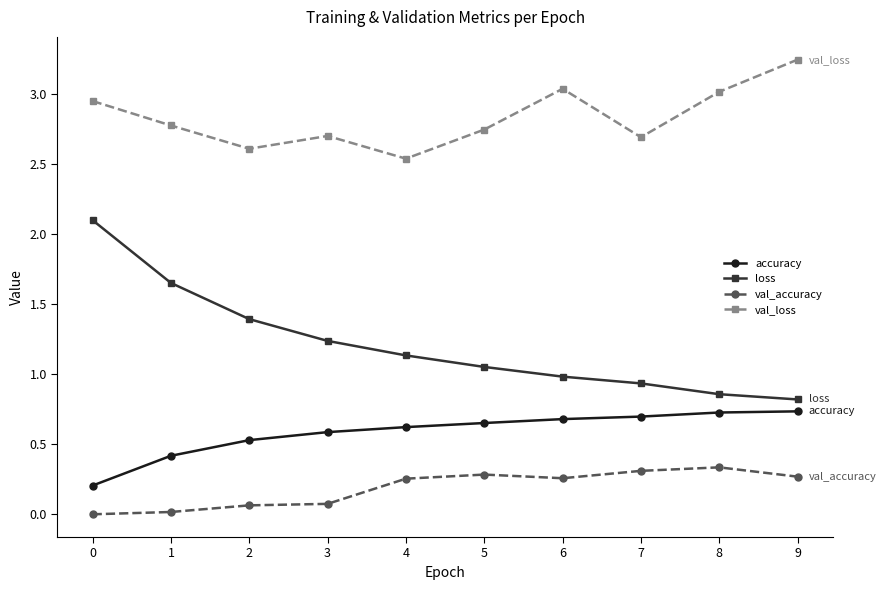

Which series has the largest total across all categories?

val_loss